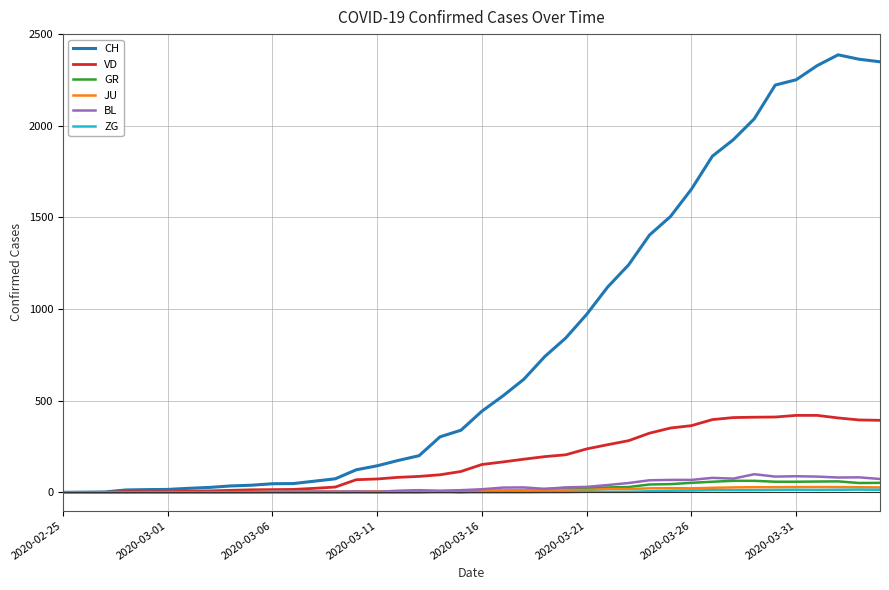

What is the highest value of the CH series?

2387